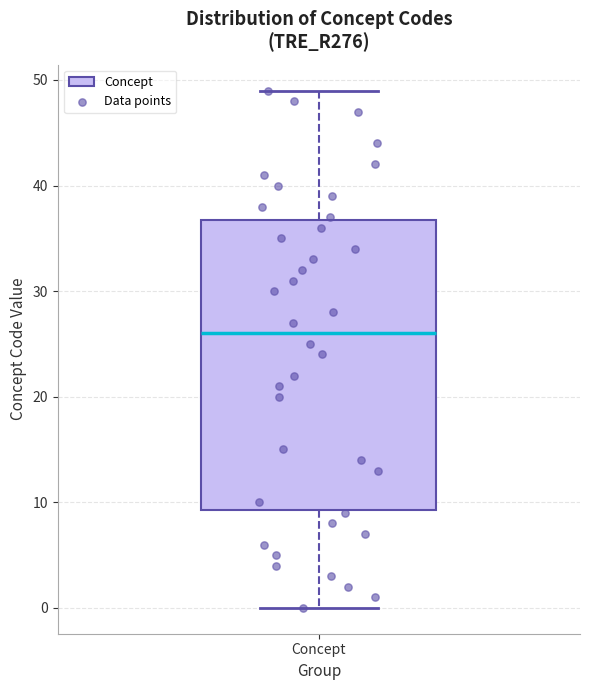

Transcribe this box plot: give where the median line is, the range the box spans, and where the two whiskers end, as read against the y-axis. The values are not printed on the chart, so give them approximately, as read against the axis.

median 26, box 9 to 37, whiskers 0 to 49